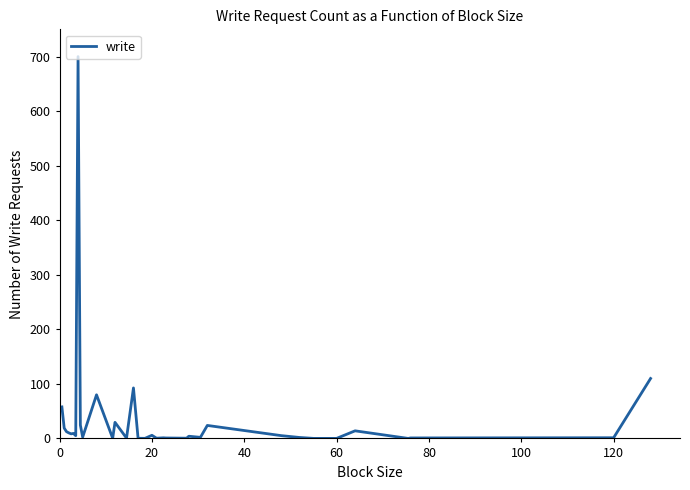

What is the maximum value shown in the chart?

700.0